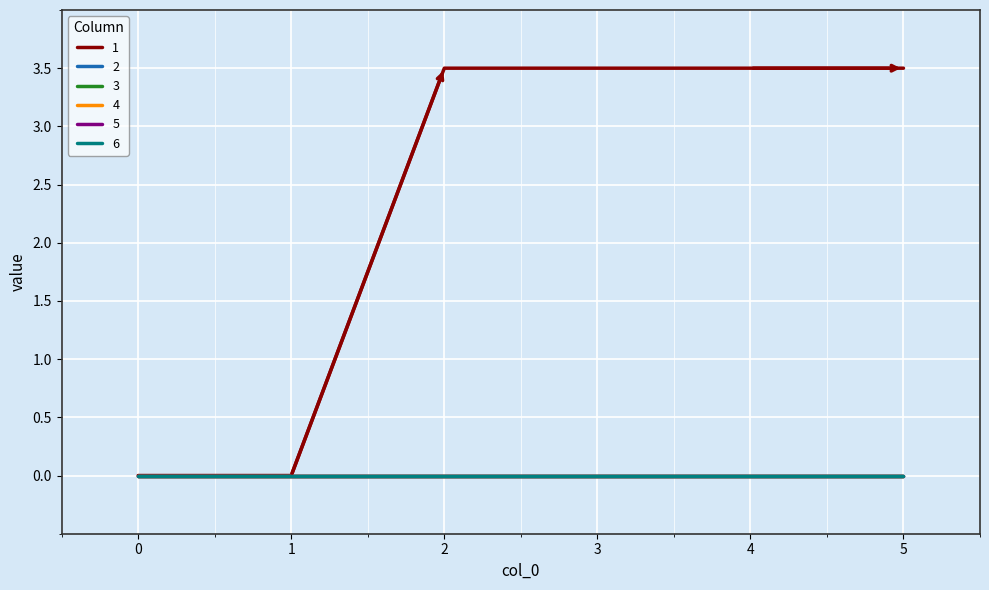

At which category does the chart reach its peak across all series?

2